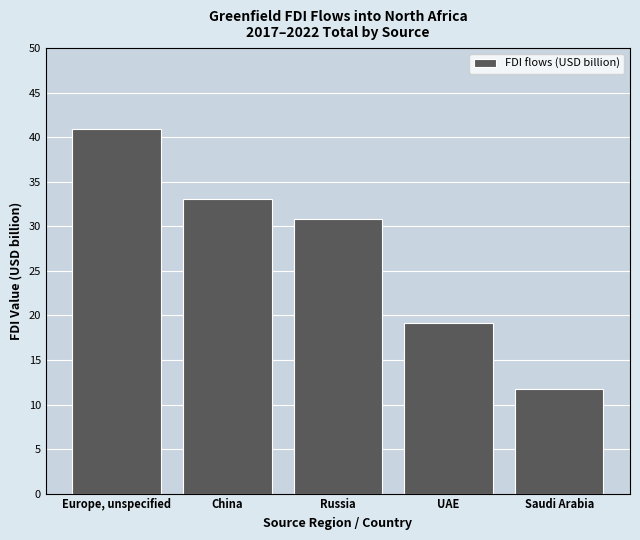

Reading left to right, transcribe all the data shown in this chart.

40.9	33.1	30.8	19.1	11.8